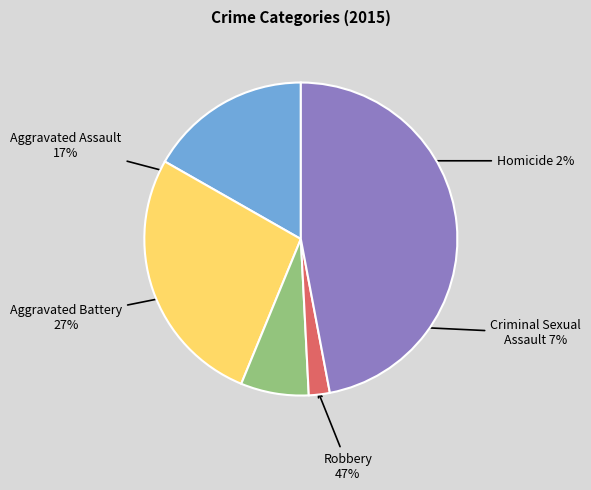

Do Aggravated Battery and Robbery together represent more than half of the pie?

Yes